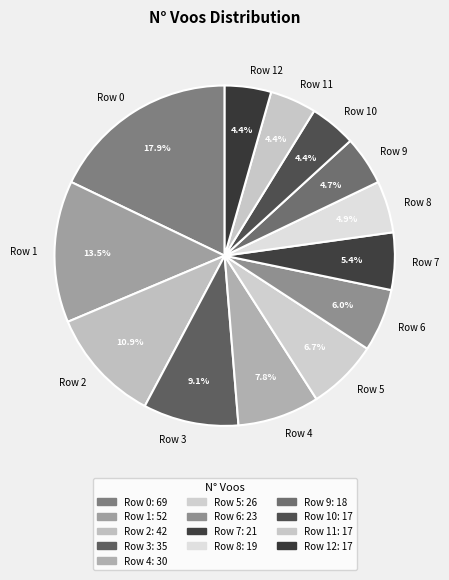

What is the largest slice in the pie chart?

Row 0